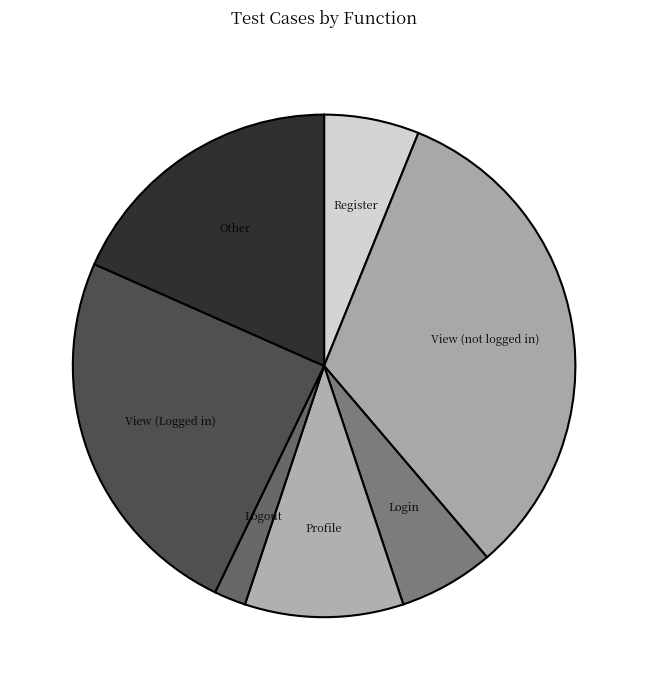

What is the largest slice in the pie chart?

View (not logged in)